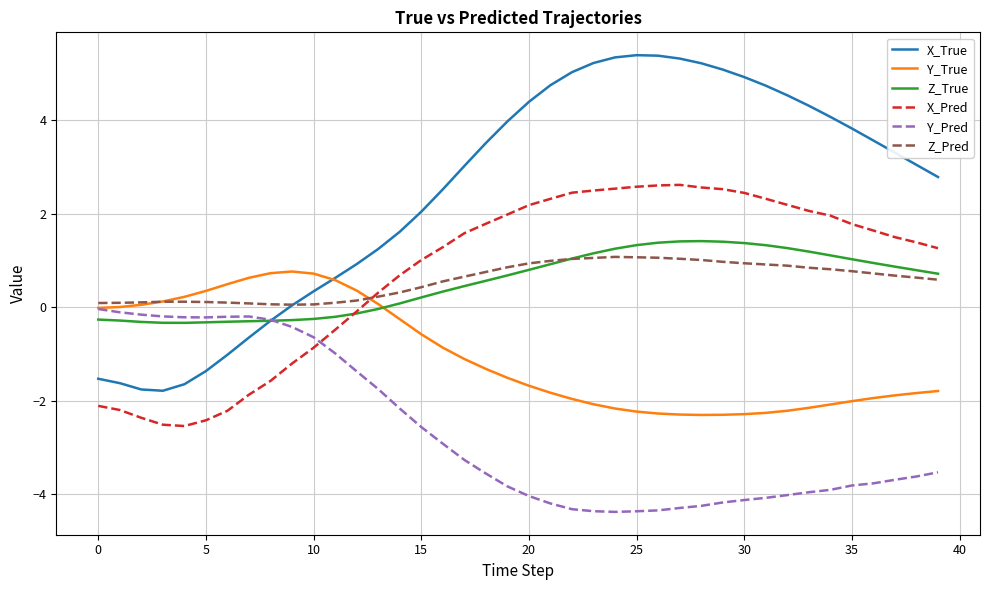

What is the greatest value displayed?

5.4